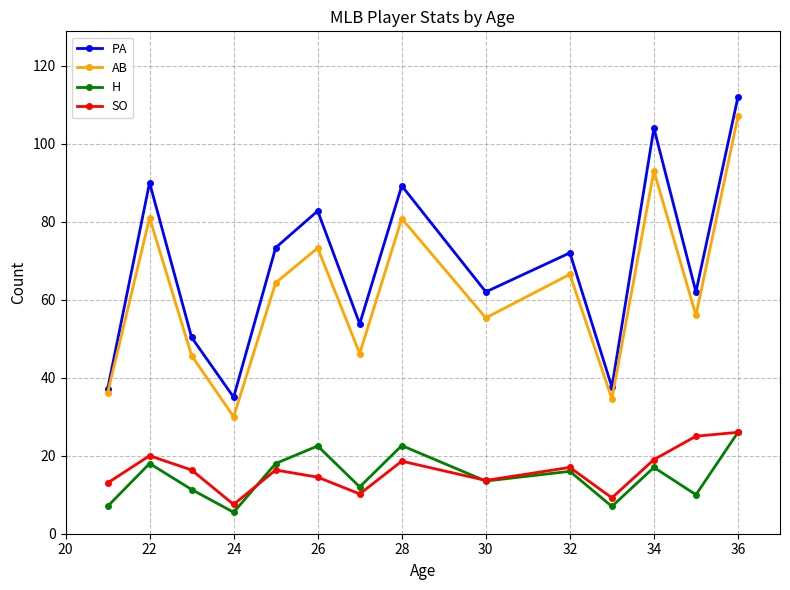

Which series has the largest total across all categories?

PA